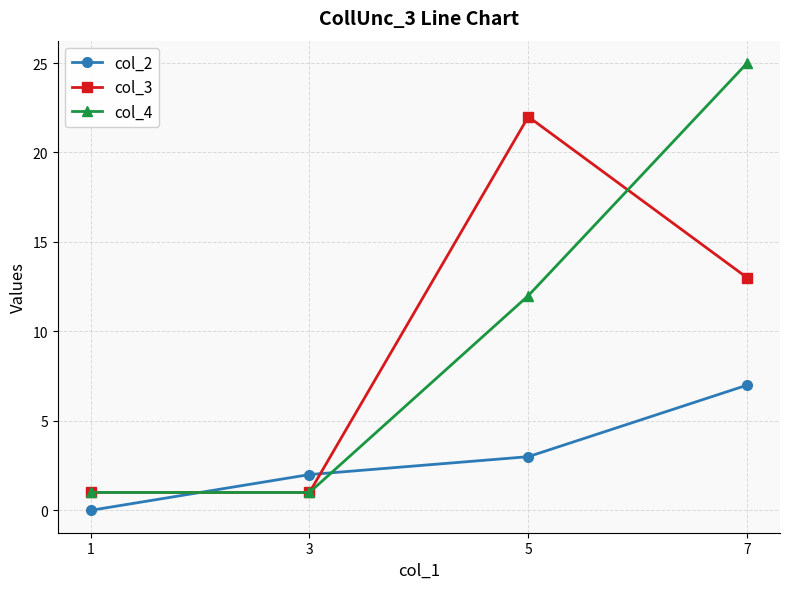

Does the chart display data point markers on the line(s)?

Yes